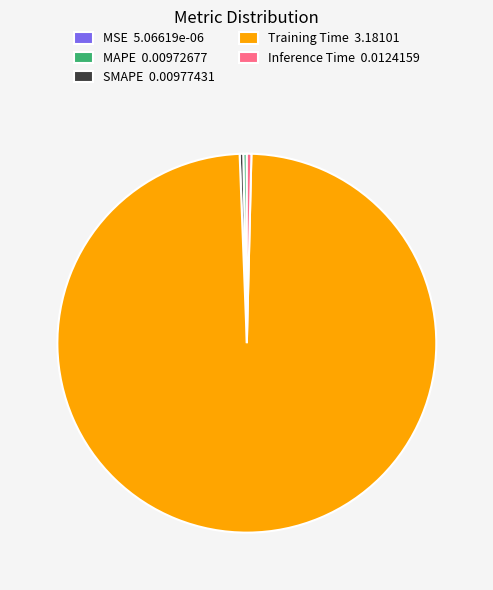

Do SMAPE 0.00977431 and Training Time 3.18101 together represent more than half of the pie?

Yes